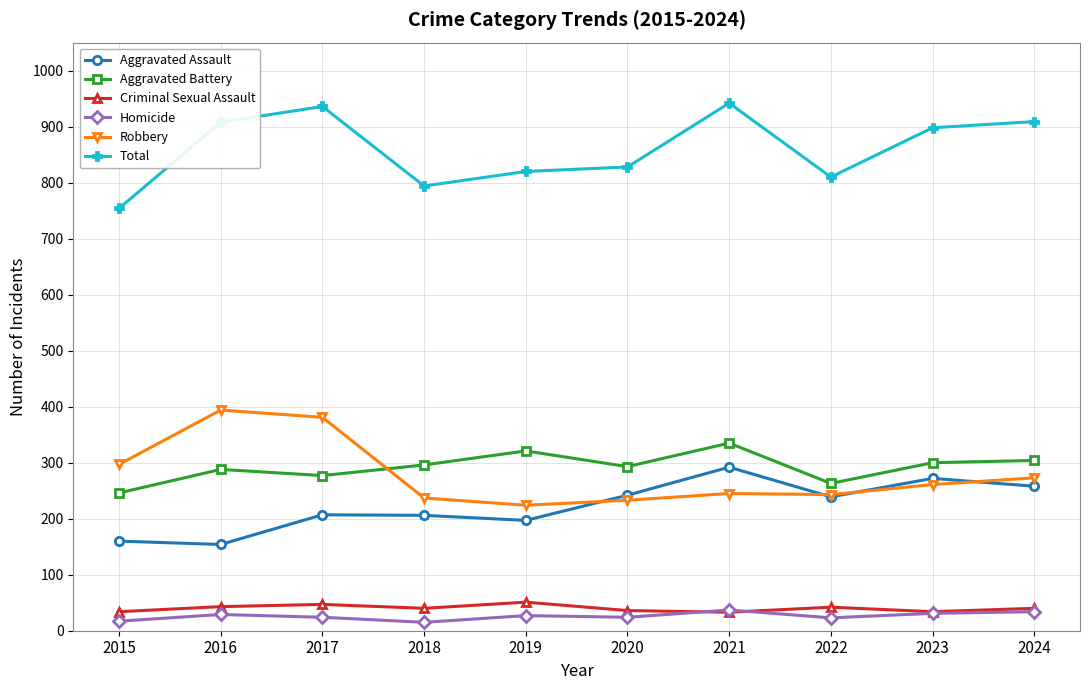

Which series changed the most between 2017 and 2018?

Robbery